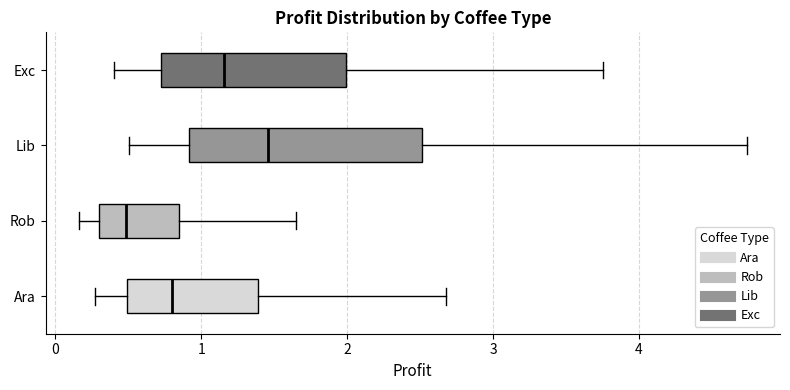

Where is the right edge of the box for Rob on the x-axis? The values are not printed on the chart, so give them approximately, as read against the axis.

0.8